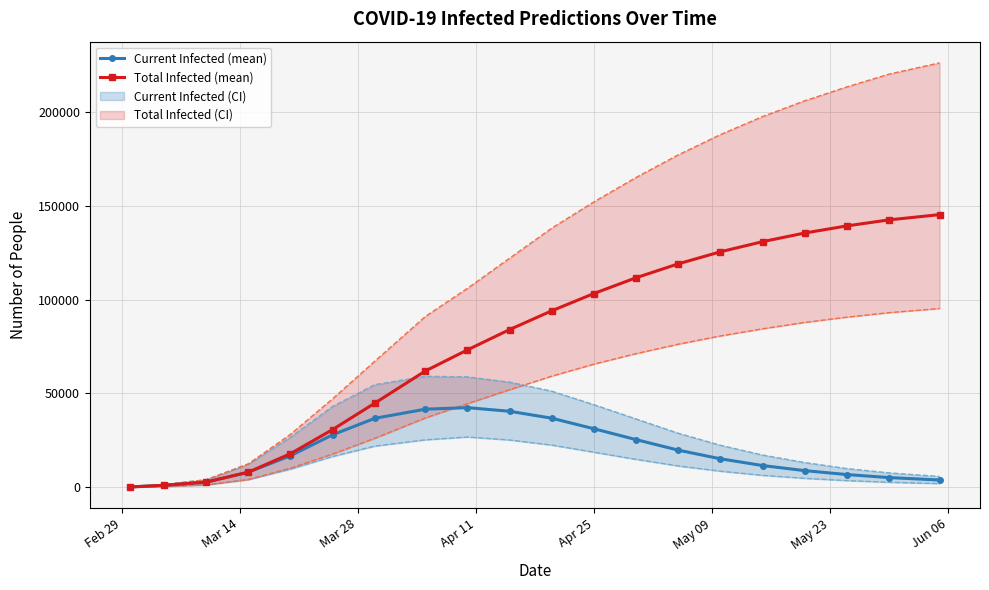

What is the maximum value for predicted_total_infected_upper?

226000